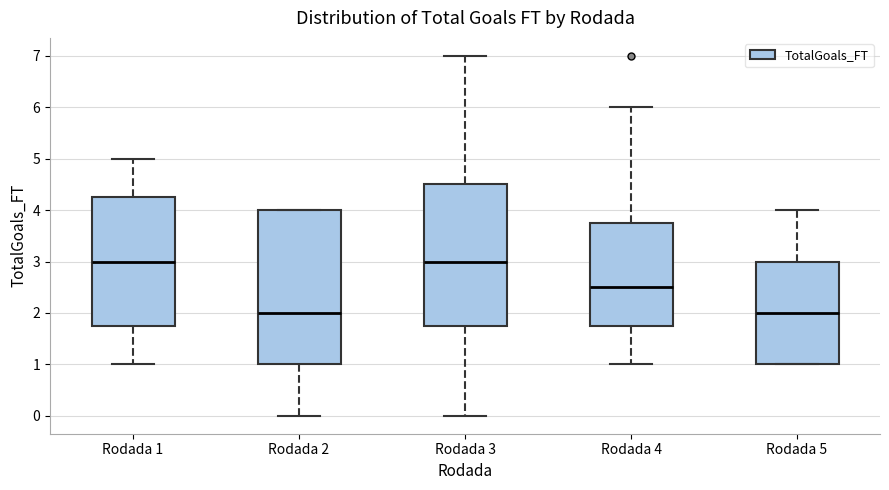

Reading left to right, read every box against the y-axis: the position of its median line, the range the box covers, and the ends of its whiskers. The values are not printed on the chart, so give them approximately, as read against the axis.

Rodada 1: median 3.0, box 1.8 to 4.3, whiskers 1.0 to 5.0
Rodada 2: median 2.0, box 1.0 to 4.0, whiskers 0.0 to 4.0
Rodada 3: median 3.0, box 1.8 to 4.5, whiskers 0.0 to 7.0
Rodada 4: median 2.5, box 1.8 to 3.8, whiskers 1.0 to 6.0
Rodada 5: median 2.0, box 1.0 to 3.0, whiskers 1.0 to 4.0